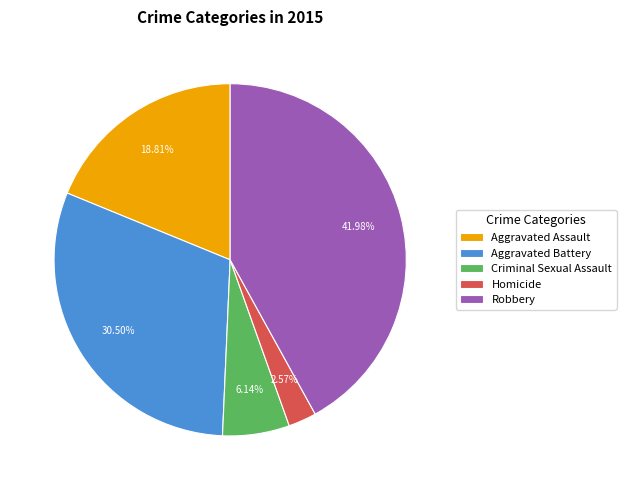

Combined, what portion of the pie is Aggravated Battery and Aggravated Assault?

49.3%